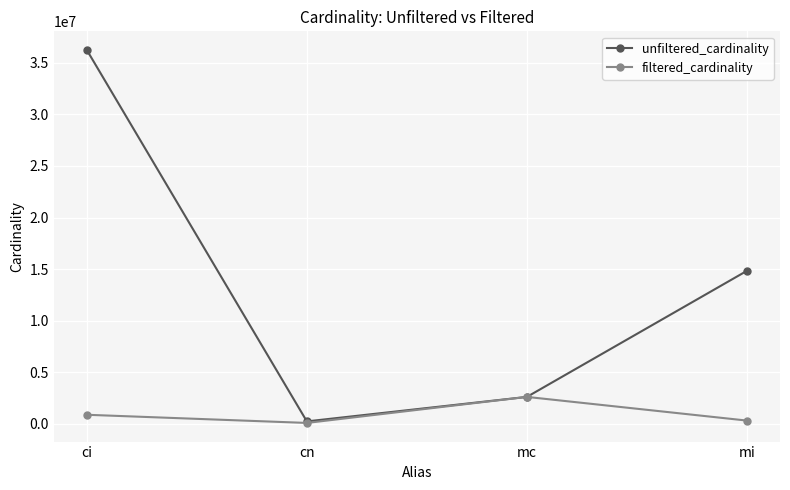

In unfiltered_cardinality, how many points are lower than both neighbors (excluding endpoints)?

1